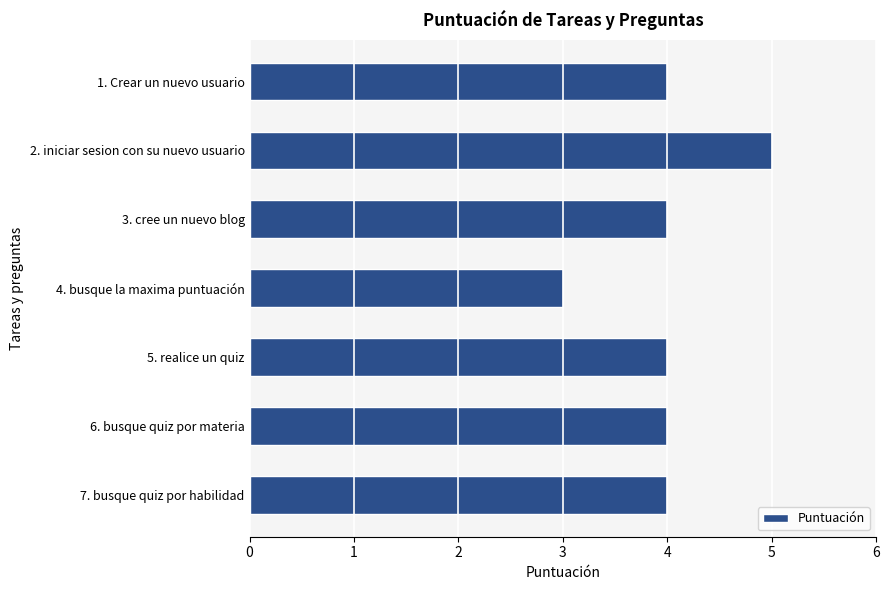

What is the maximum value shown in the chart?

5